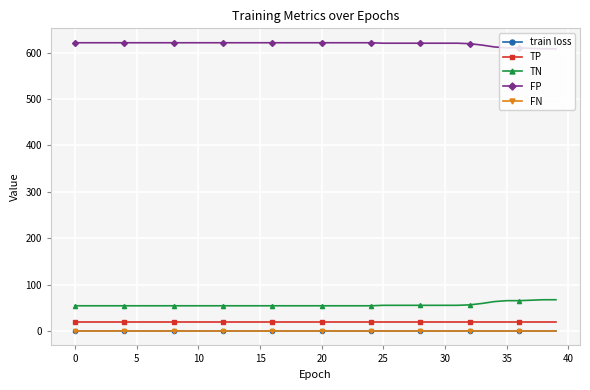

True or false: TN and TP cross at least once.

False